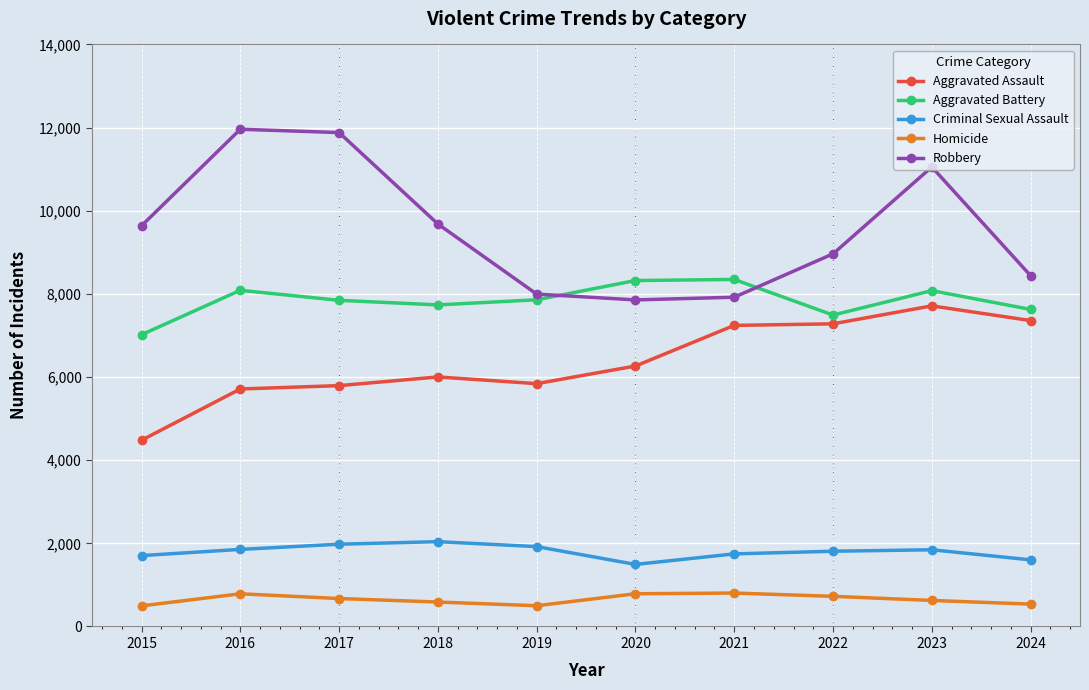

What is the difference between the maximum and second lowest values in the Homicide series?

305